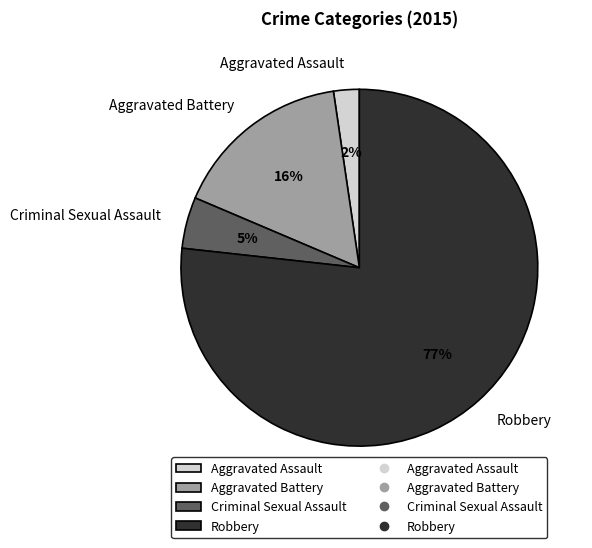

The Aggravated Battery slice represents 16% of the pie. True or false?

True